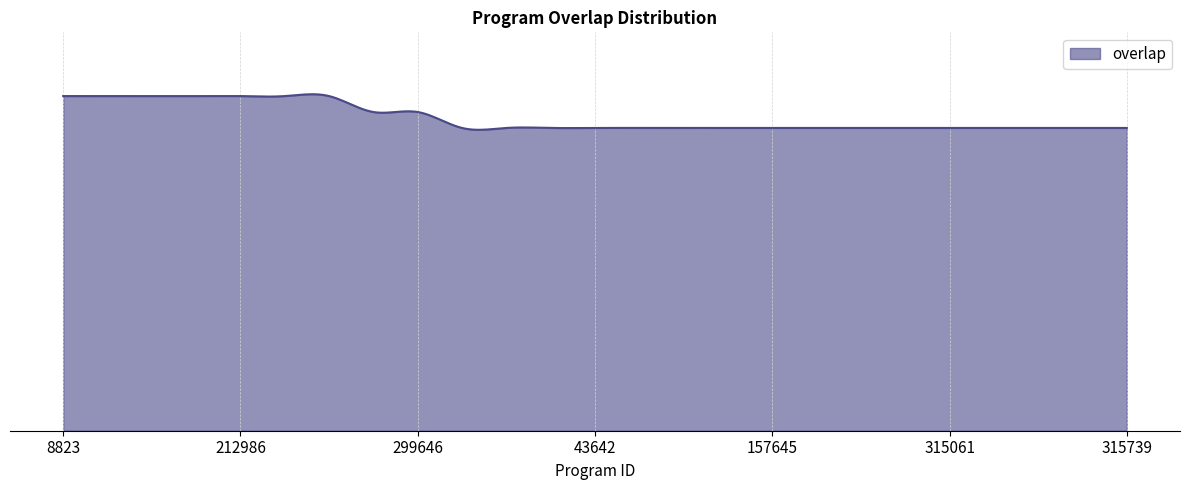

Is this an area chart (filled region under the line)?

Yes